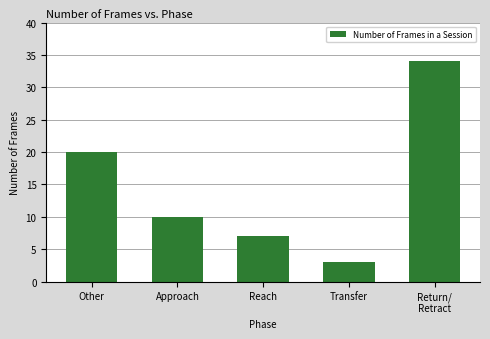

Reading left to right, extract all data points from this chart.

20	10	7	3	34